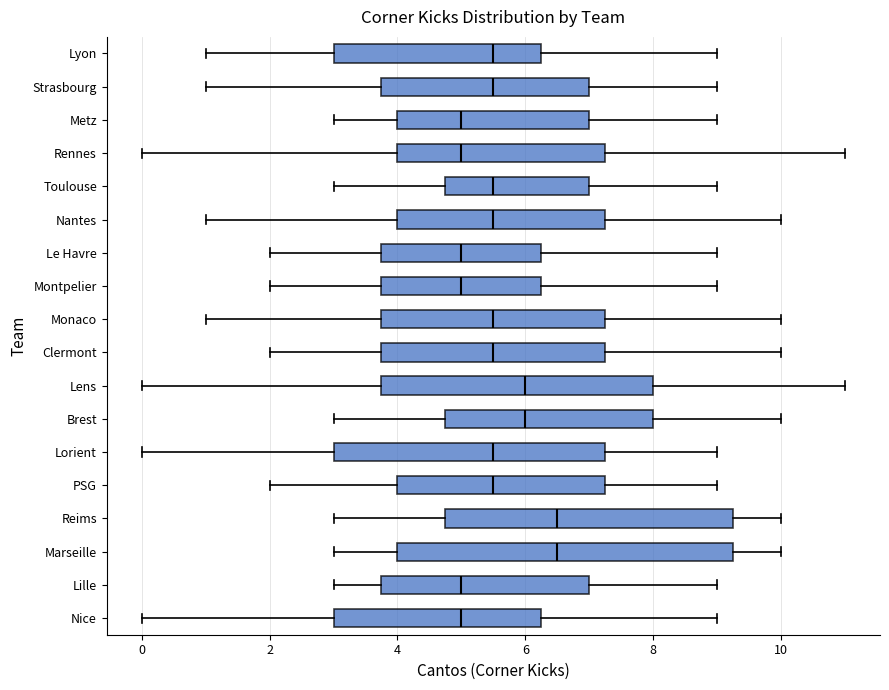

Reading bottom to top, transcribe this box plot: for each box, give where its median line is, the range the box spans, and where its two whiskers end, as read against the x-axis. The values are not printed on the chart, so give them approximately, as read against the axis.

Nice: median 5.0, box 3.0 to 6.2, whiskers 0.0 to 9.0
Lille: median 5.0, box 3.8 to 7.0, whiskers 3.0 to 9.0
Marseille: median 6.6, box 4.0 to 9.2, whiskers 3.0 to 10.0
Reims: median 6.6, box 4.8 to 9.2, whiskers 3.0 to 10.0
PSG: median 5.6, box 4.0 to 7.2, whiskers 2.0 to 9.0
Lorient: median 5.6, box 3.0 to 7.2, whiskers 0.0 to 9.0
Brest: median 6.0, box 4.8 to 8.0, whiskers 3.0 to 10.0
Lens: median 6.0, box 3.8 to 8.0, whiskers 0.0 to 11.0
Clermont: median 5.6, box 3.8 to 7.2, whiskers 2.0 to 10.0
Monaco: median 5.6, box 3.8 to 7.2, whiskers 1.0 to 10.0
Montpelier: median 5.0, box 3.8 to 6.2, whiskers 2.0 to 9.0
Le Havre: median 5.0, box 3.8 to 6.2, whiskers 2.0 to 9.0
Nantes: median 5.6, box 4.0 to 7.2, whiskers 1.0 to 10.0
Toulouse: median 5.6, box 4.8 to 7.0, whiskers 3.0 to 9.0
Rennes: median 5.0, box 4.0 to 7.2, whiskers 0.0 to 11.0
Metz: median 5.0, box 4.0 to 7.0, whiskers 3.0 to 9.0
Strasbourg: median 5.6, box 3.8 to 7.0, whiskers 1.0 to 9.0
Lyon: median 5.6, box 3.0 to 6.2, whiskers 1.0 to 9.0